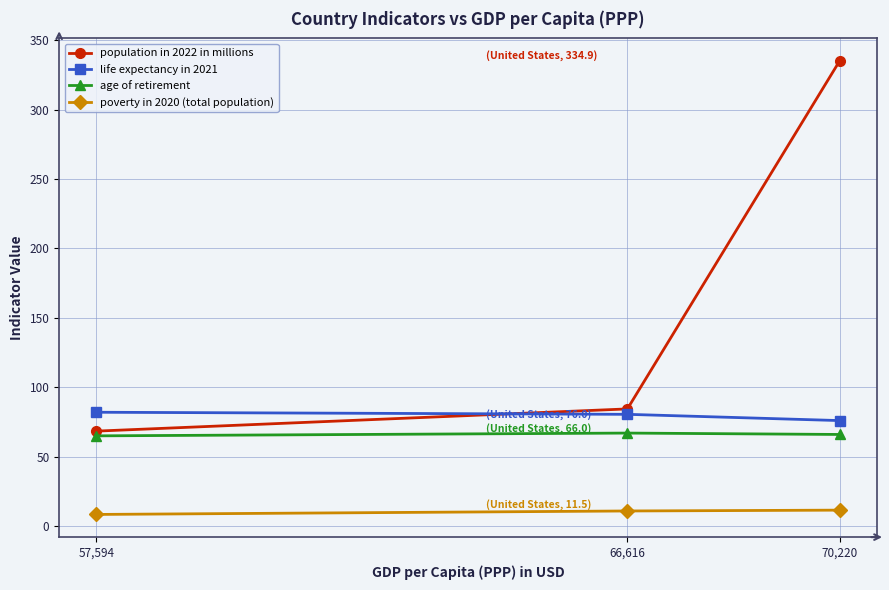

What is the label of the 2nd point from the right?

66,616